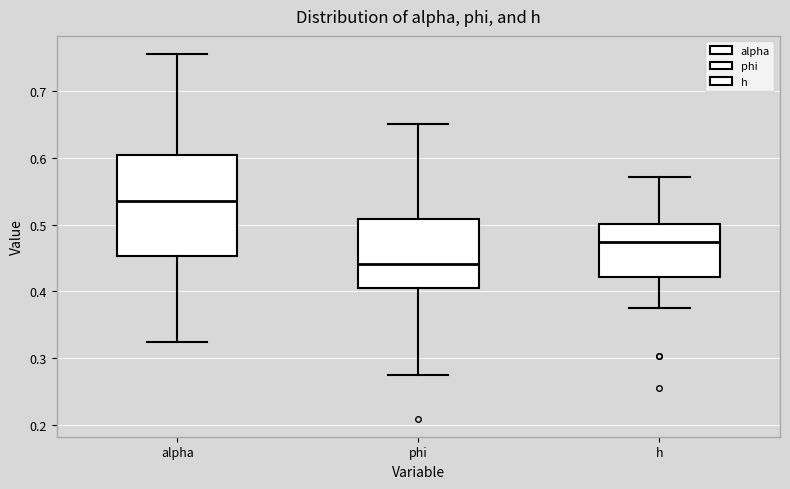

Where does the median line of the box for h sit on the y-axis? The values are not printed on the chart, so give them approximately, as read against the axis.

0.47